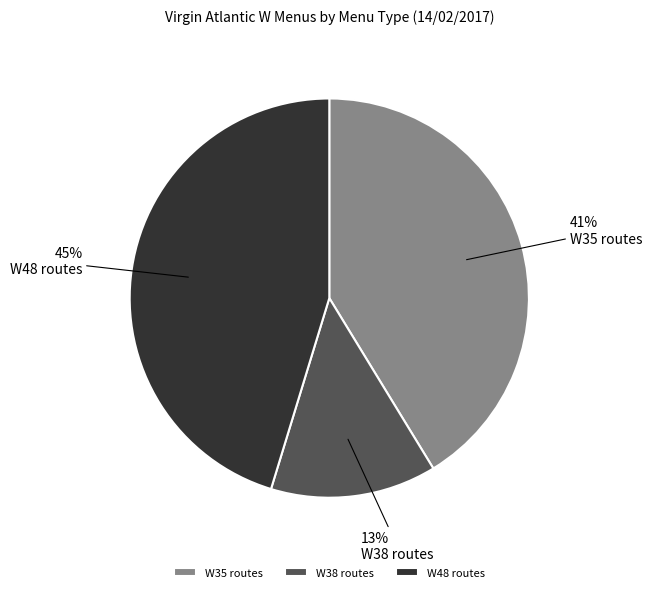

To the nearest percent, what portion does W38 routes represent?

13%